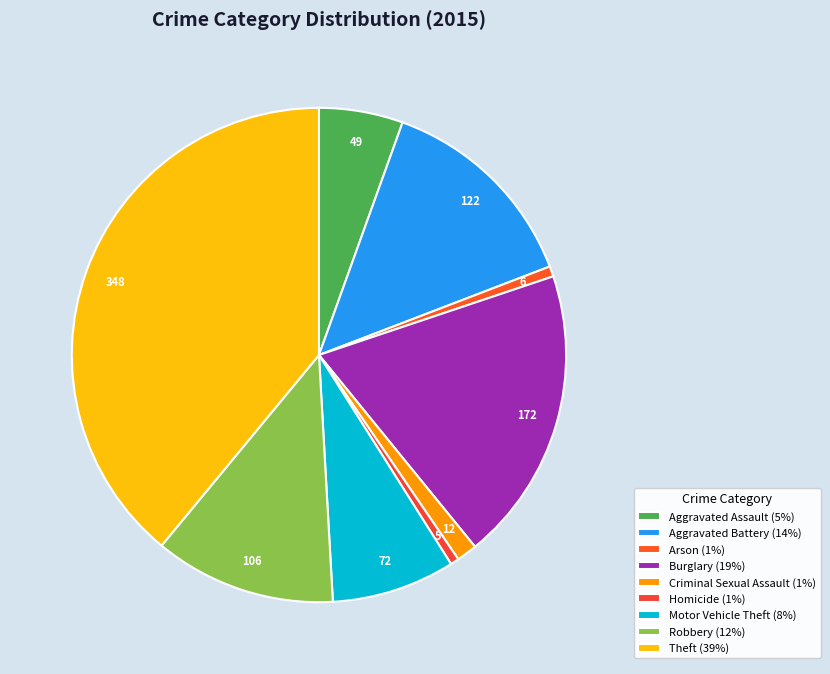

Count the number of slices in the pie.

9